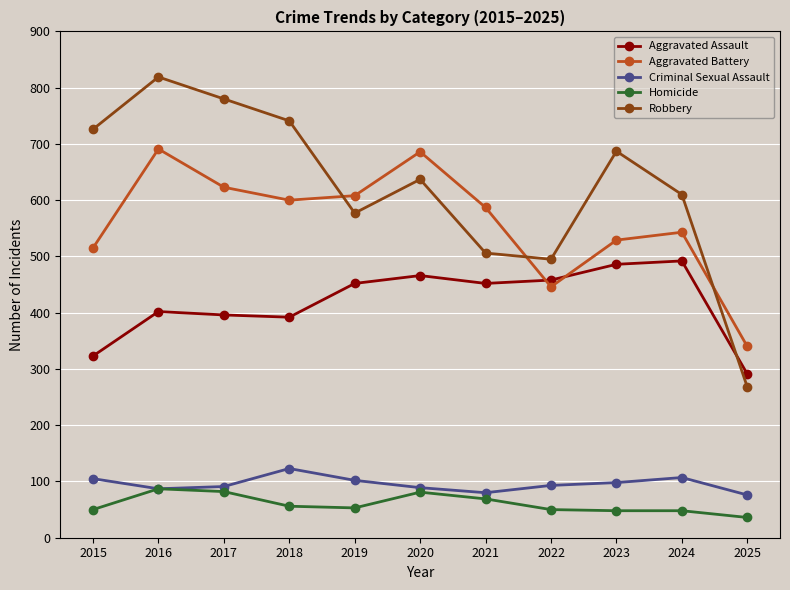

Does the chart have visible grid lines?

Yes